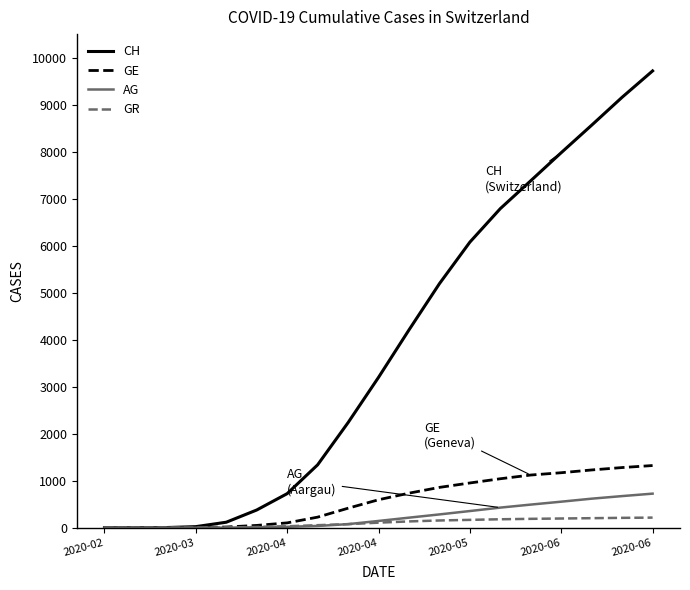

Which series has the largest total across all categories?

CH